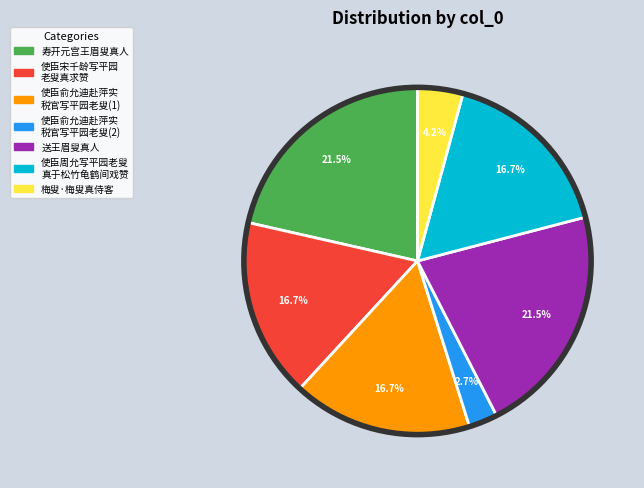

Is there any slice that represents more than half of the pie?

No